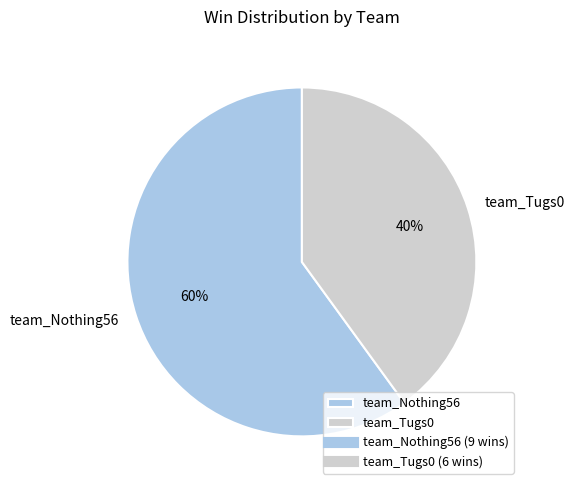

To the nearest percent, what is the difference between the largest and smallest slice percentages?

20%